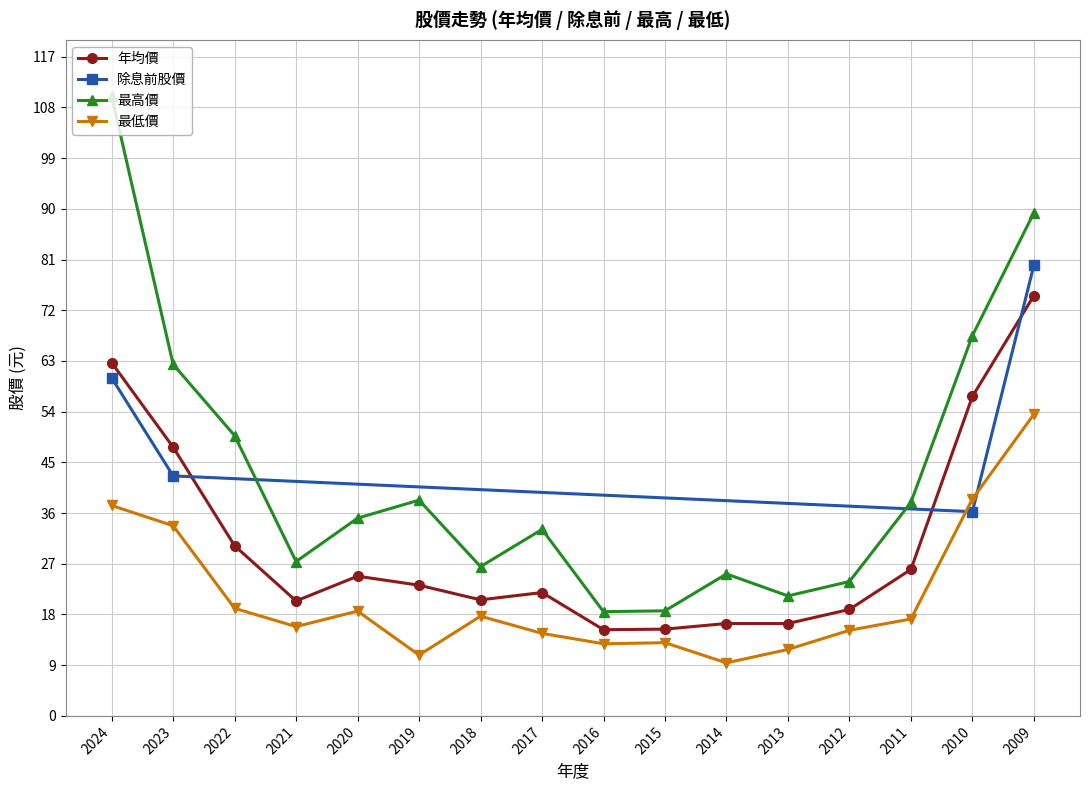

How many values in the 最低價 series are below 17?

8